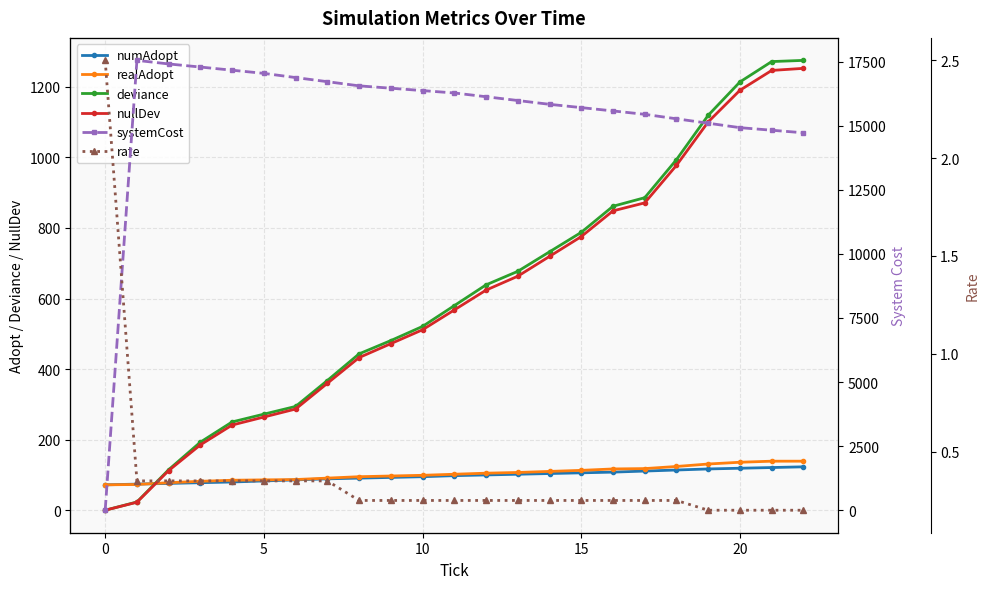

Where is systemCost nearest to the value 8774?

22